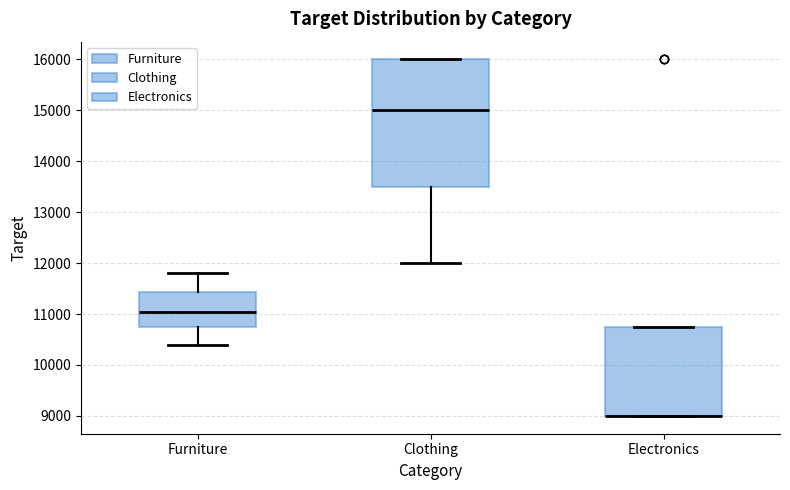

Where does the median line of the box for Clothing sit on the y-axis? The values are not printed on the chart, so give them approximately, as read against the axis.

15000